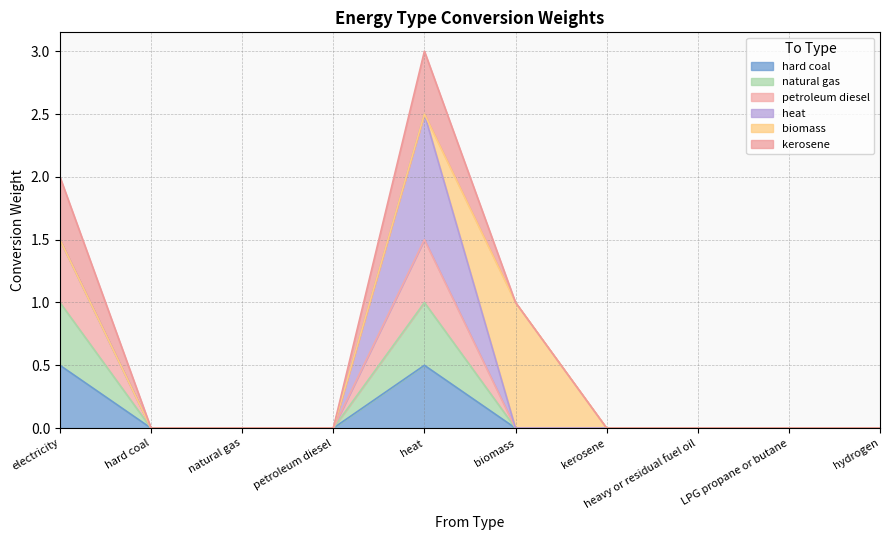

True or false: petroleum diesel and hard coal intersect in this chart.

False